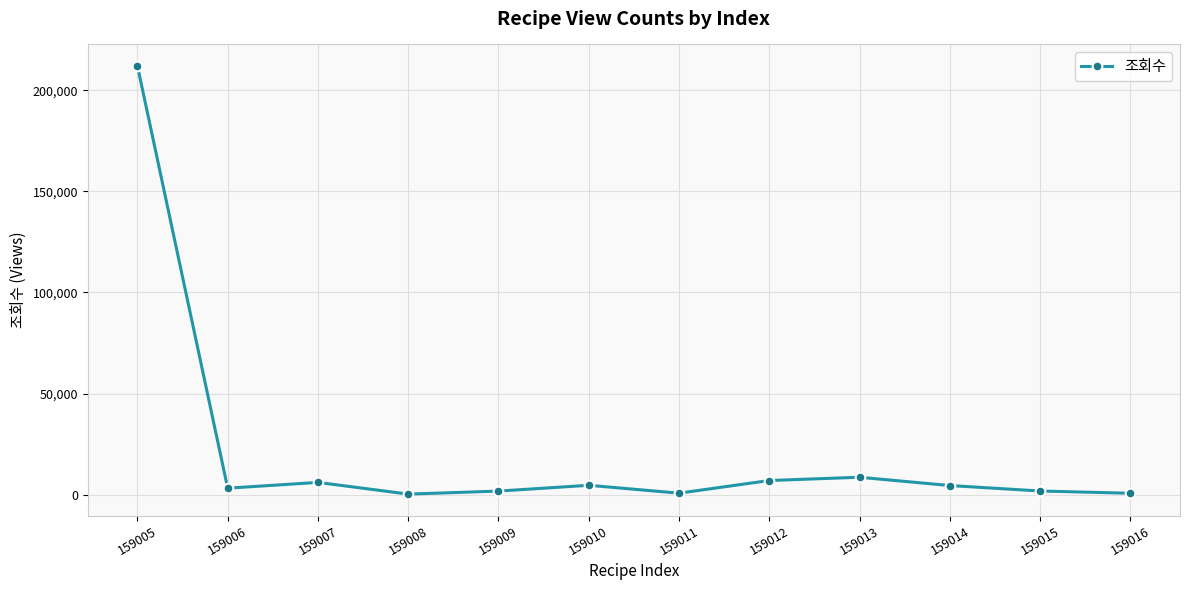

Is it true that the value at 159007 is 6038?

True